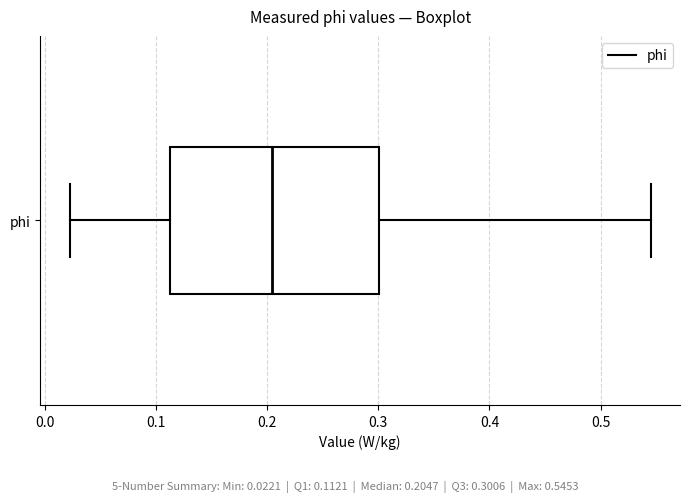

Where does the right whisker of the box for phi end on the x-axis? The values are not printed on the chart, so give them approximately, as read against the axis.

0.55